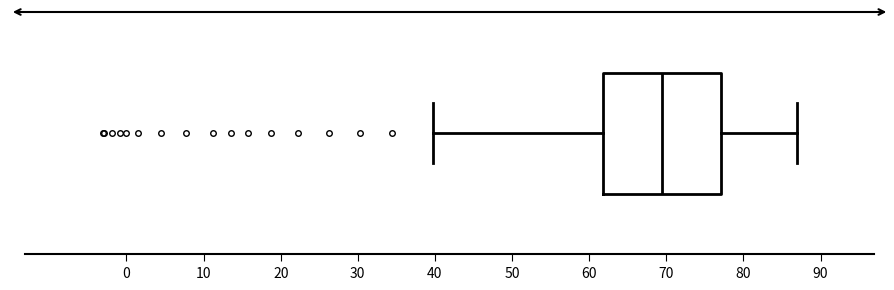

Transcribe this box plot: give where the median line is, the range the box spans, and where the two whiskers end, as read against the x-axis. The values are not printed on the chart, so give them approximately, as read against the axis.

median 70, box 62 to 77, whiskers 40 to 87